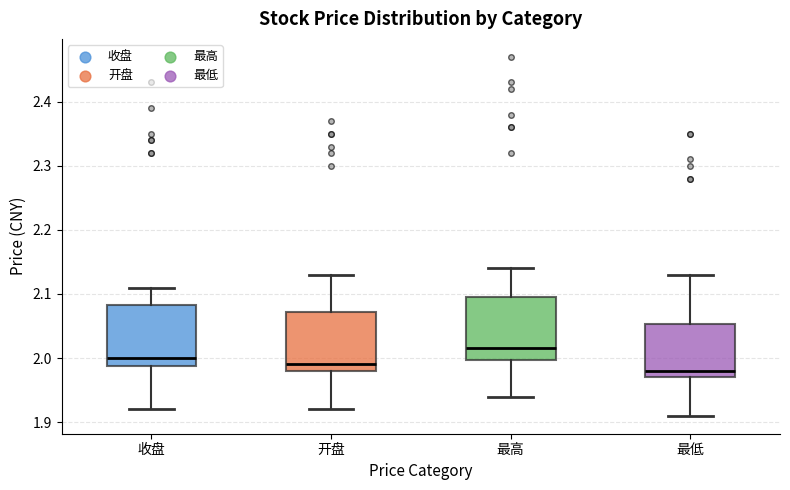

Which box's median line is the highest?

最高